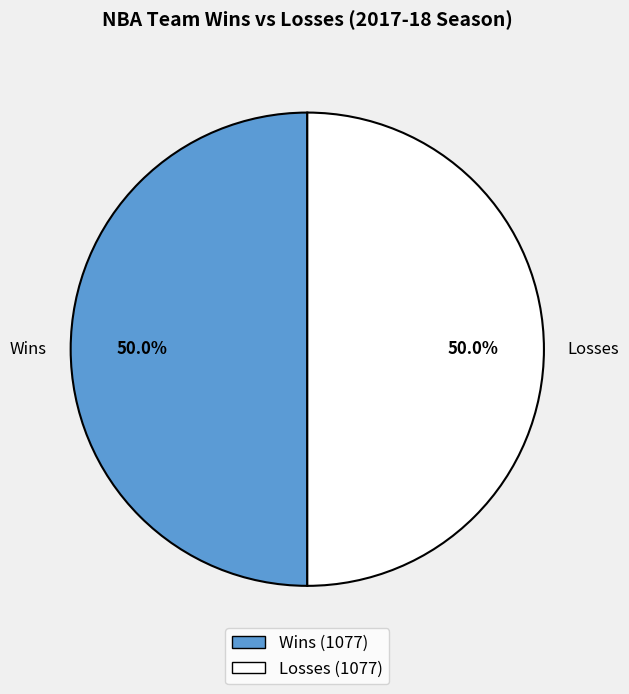

Combined, do Losses and Wins account for over 50%?

Yes